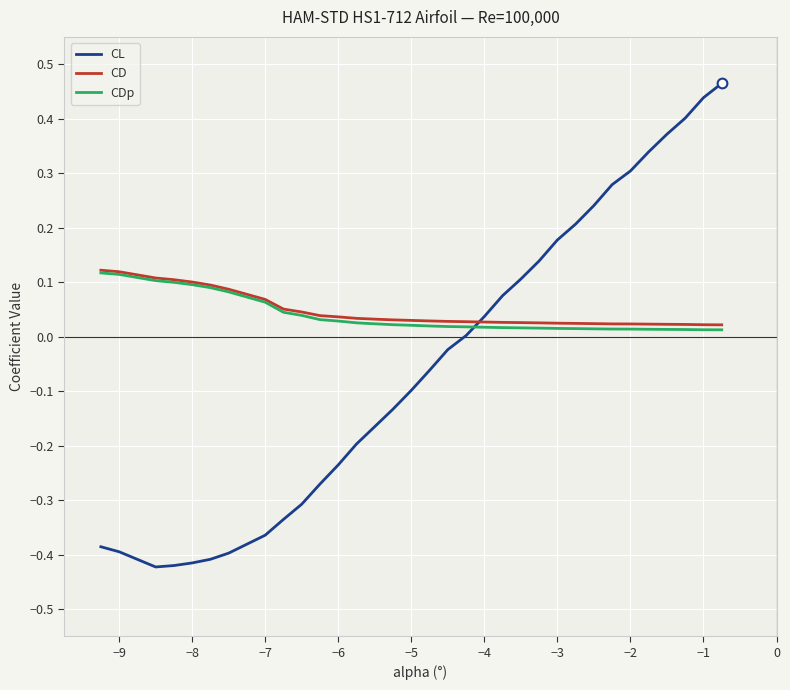

How many times do CL and CD cross each other?

1